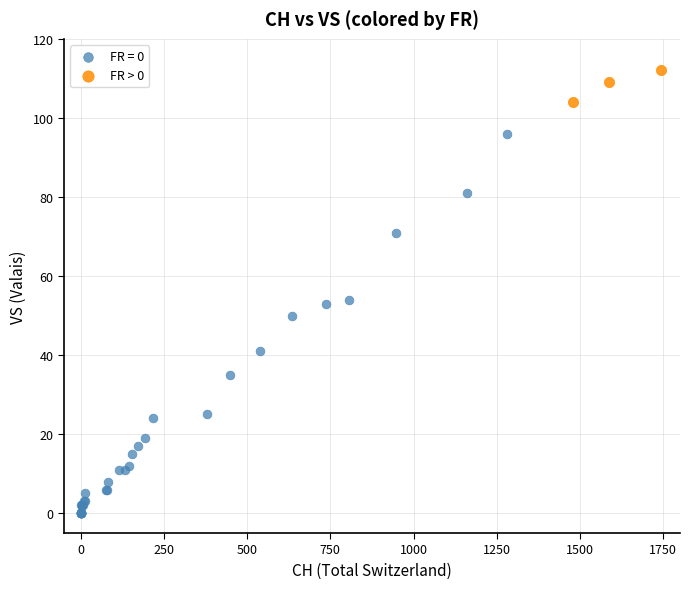

Which series reaches the minimum Y coordinate?

FR = 0